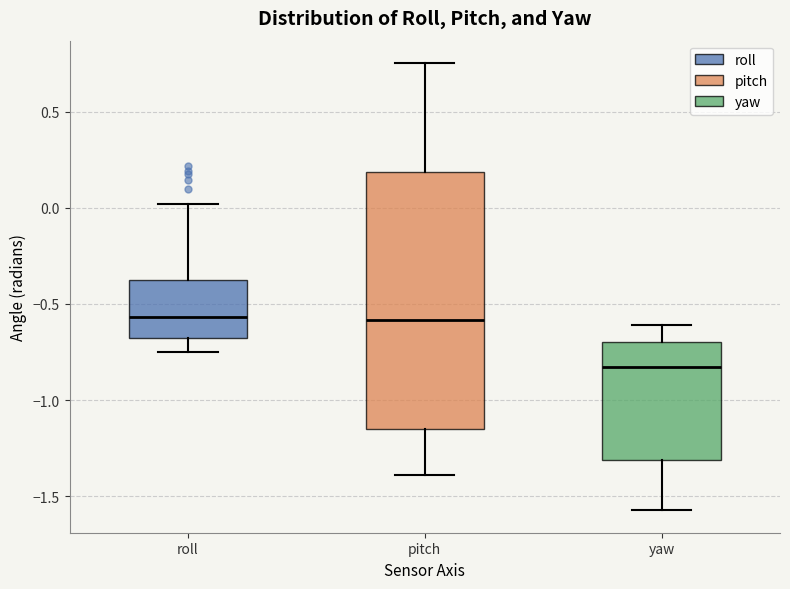

Reading left to right, transcribe this box plot: for each box, give where its median line is, the range the box spans, and where its two whiskers end, as read against the y-axis. The values are not printed on the chart, so give them approximately, as read against the axis.

roll: median -0.55, box -0.70 to -0.40, whiskers -0.75 to 0.00
pitch: median -0.60, box -1.15 to 0.20, whiskers -1.40 to 0.75
yaw: median -0.85, box -1.30 to -0.70, whiskers -1.55 to -0.60